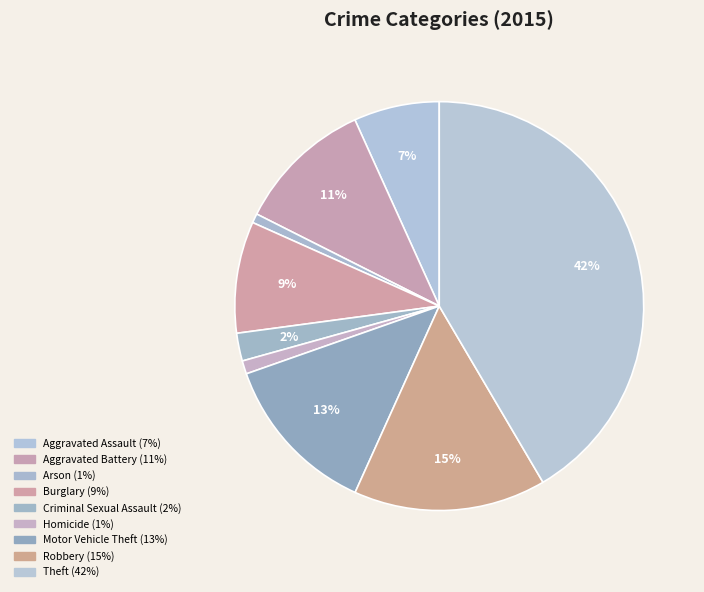

Does Aggravated Battery account for over 50% of the chart?

No